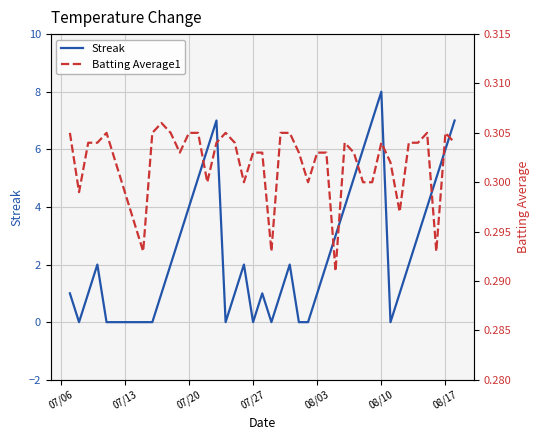

How many series are shown in this chart?

2